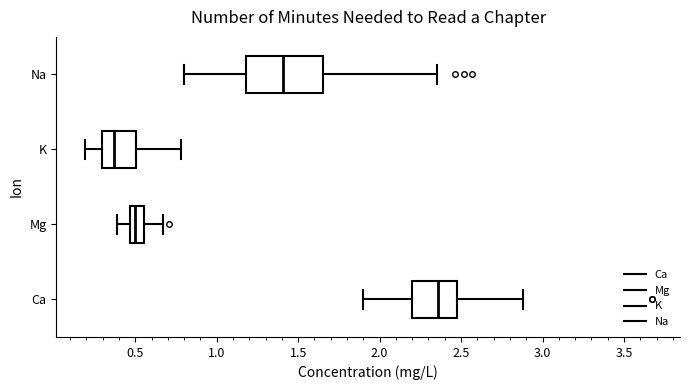

Reading bottom to top, transcribe this box plot: for each box, give where its median line is, the range the box spans, and where its two whiskers end, as read against the x-axis. The values are not printed on the chart, so give them approximately, as read against the axis.

Ca: median 2.35, box 2.20 to 2.50, whiskers 1.90 to 2.90
Mg: median 0.50, box 0.45 to 0.55, whiskers 0.40 to 0.65
K: median 0.35, box 0.30 to 0.50, whiskers 0.20 to 0.80
Na: median 1.40, box 1.20 to 1.65, whiskers 0.80 to 2.35